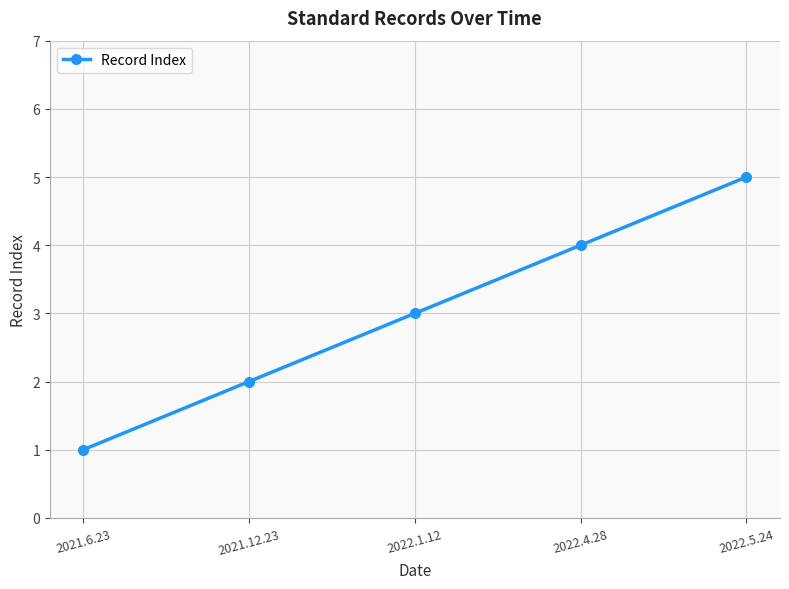

Is this an area chart (filled region under the line)?

No